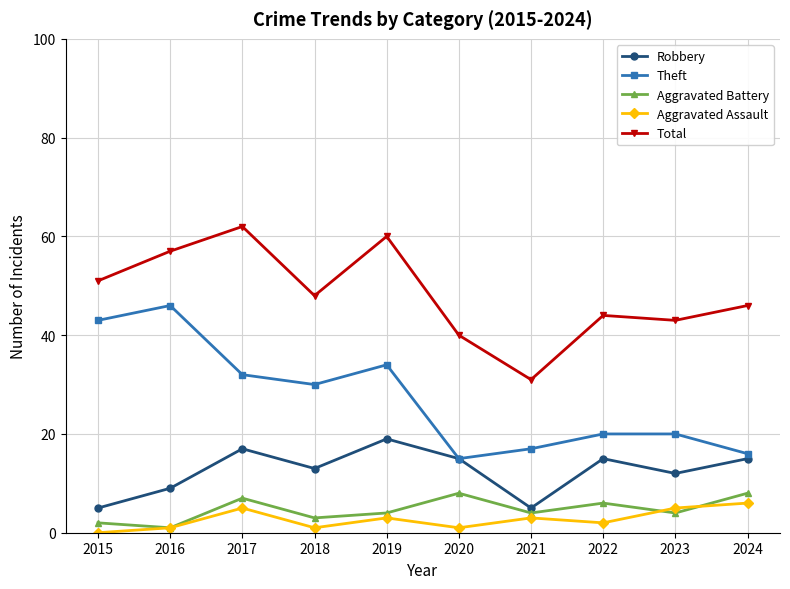

Which series changed the most between 2018 and 2020?

Theft